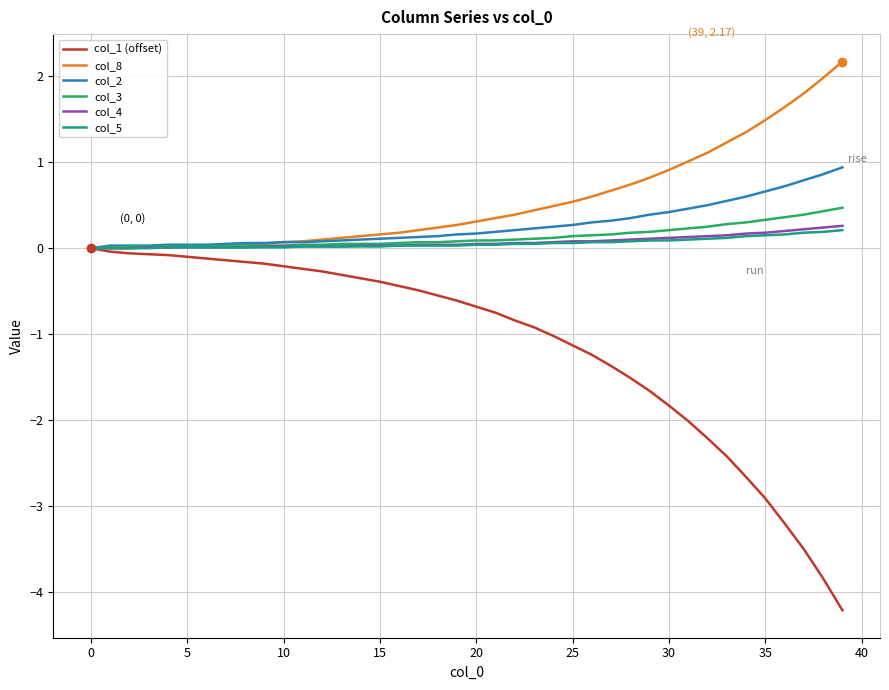

What is the maximum value shown in the chart?

2.2